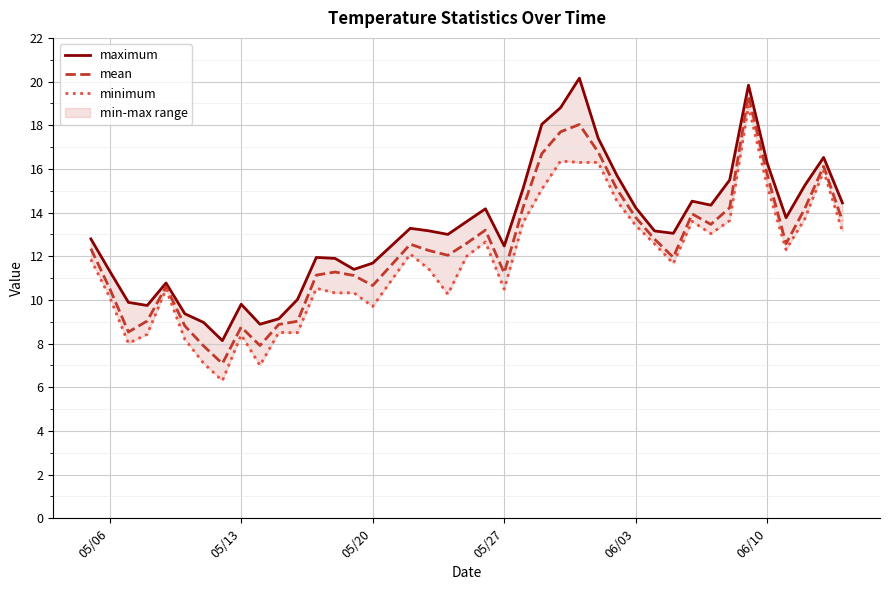

What is the highest value of the maximum series?

20.2